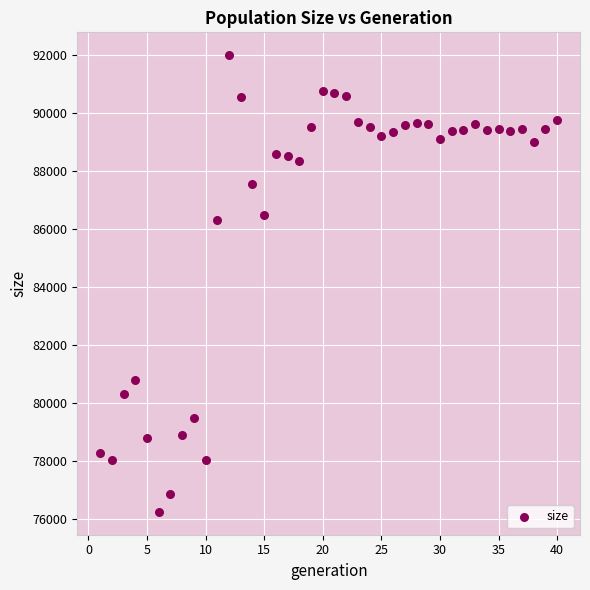

What is the range of Y values (max minus min)?

15733